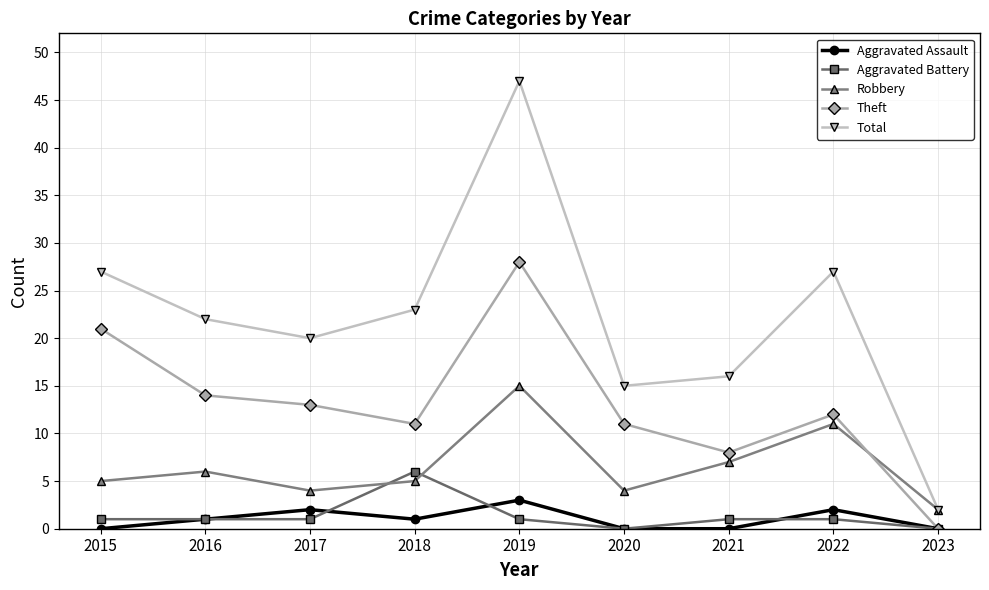

Between 2020 and 2023, which series saw the biggest shift?

Total